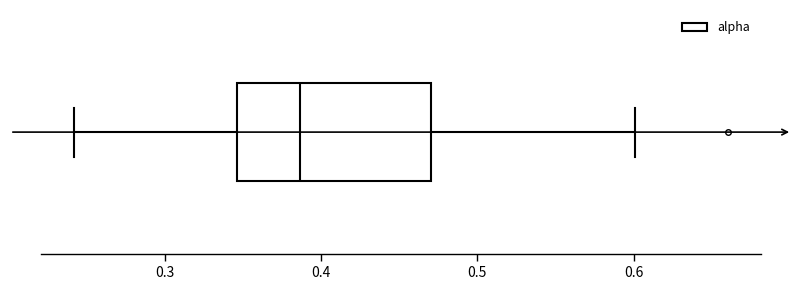

Read this box plot against the x-axis: the position of the median line, the range covered by the box, and the ends of both whiskers. The values are not printed on the chart, so give them approximately, as read against the axis.

median 0.39, box 0.35 to 0.47, whiskers 0.24 to 0.60